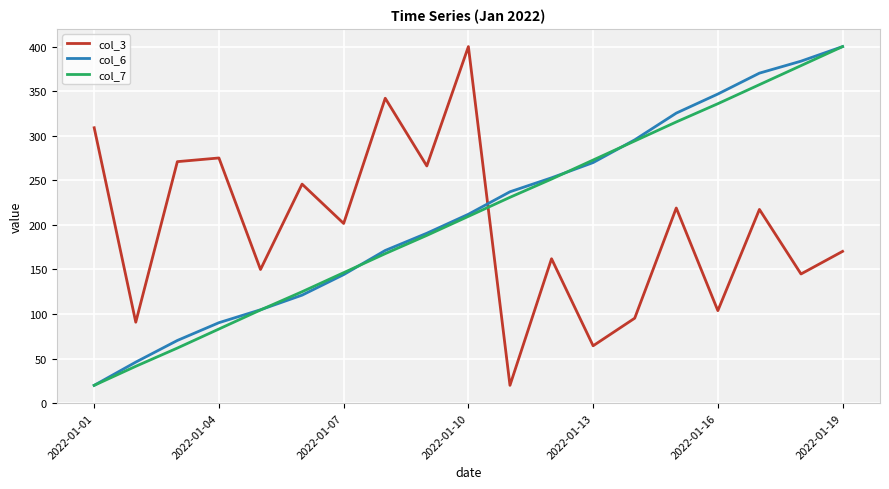

After their last crossing, which series has the higher values: col_6 or col_3?

col_6